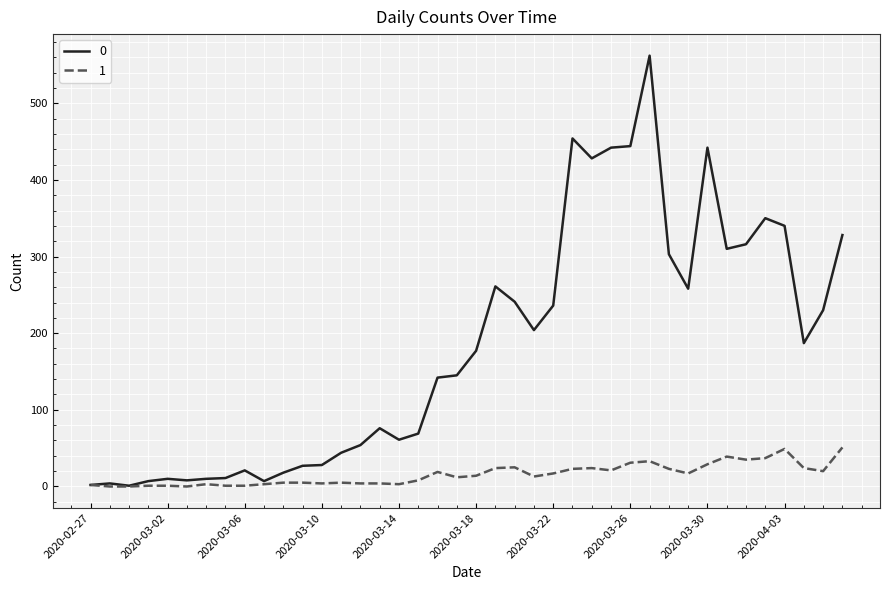

Rank the series by their maximum value, from highest to lowest.

0, 1